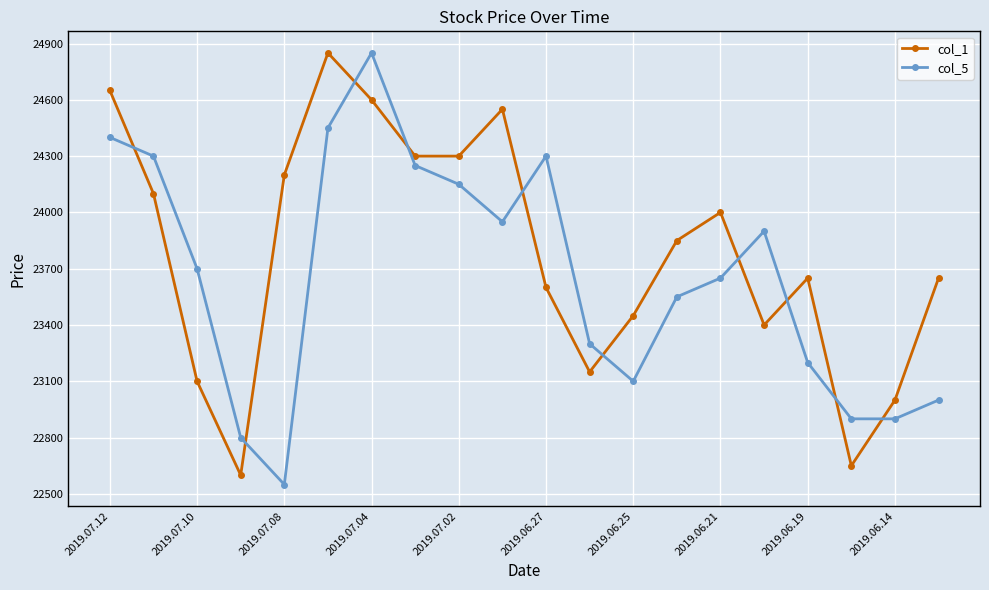

Which series has the largest total across all categories?

col_1